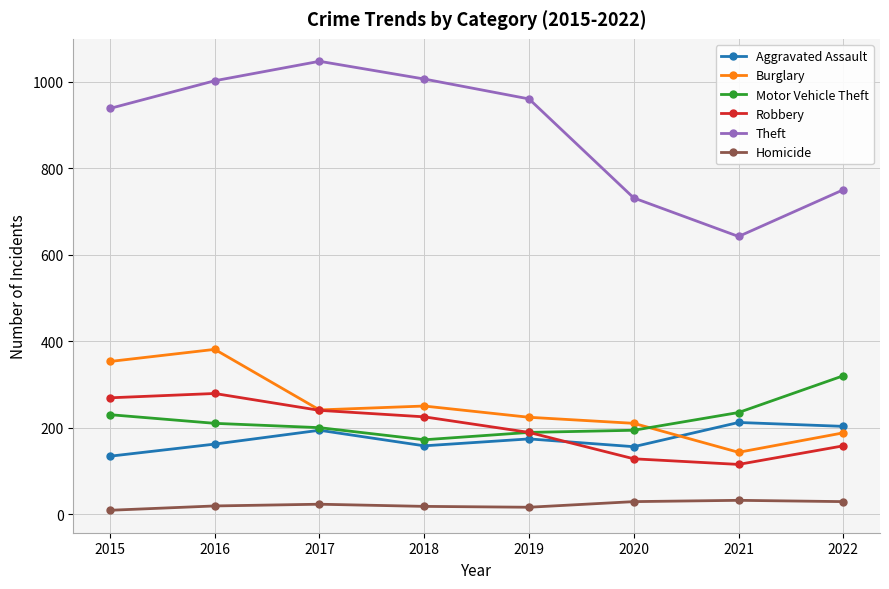

In Aggravated Assault, how many points are higher than both neighbors (excluding endpoints)?

3